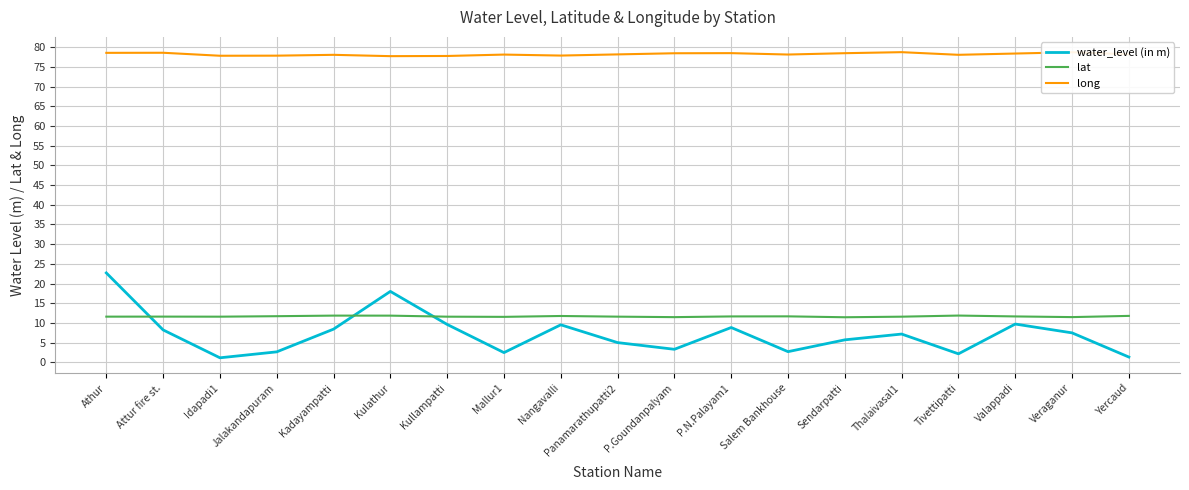

What is the approximate value of lat at Valappadi?

11.6